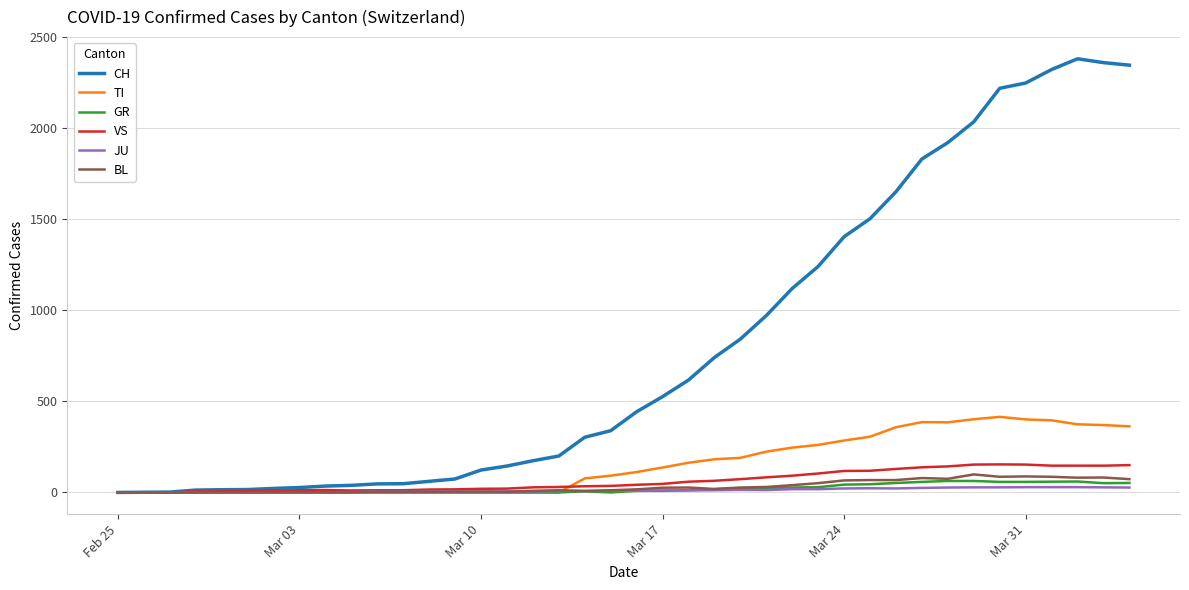

What is the highest value of the CH series?

2381